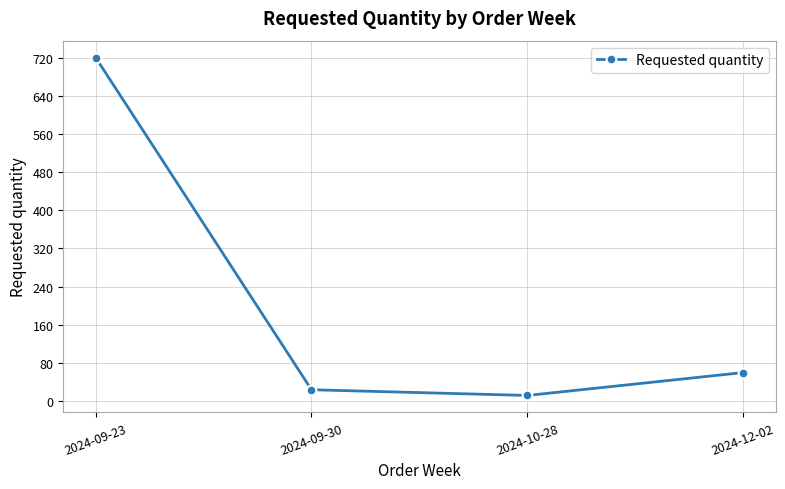

At which label does the data first exceed 60?

2024-09-23